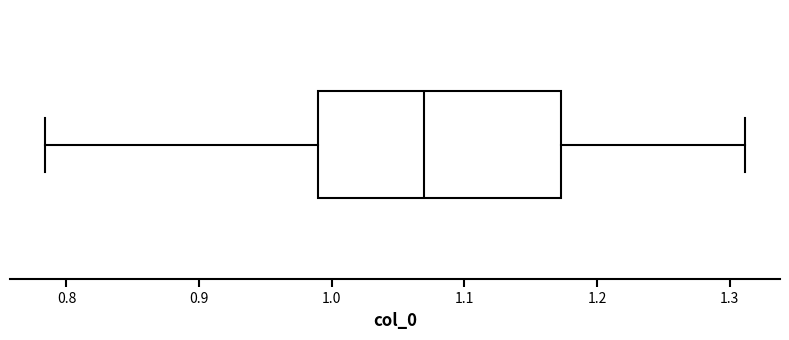

Read this box plot against the x-axis: the position of the median line, the range covered by the box, and the ends of both whiskers. The values are not printed on the chart, so give them approximately, as read against the axis.

median 1.07, box 0.99 to 1.17, whiskers 0.78 to 1.31